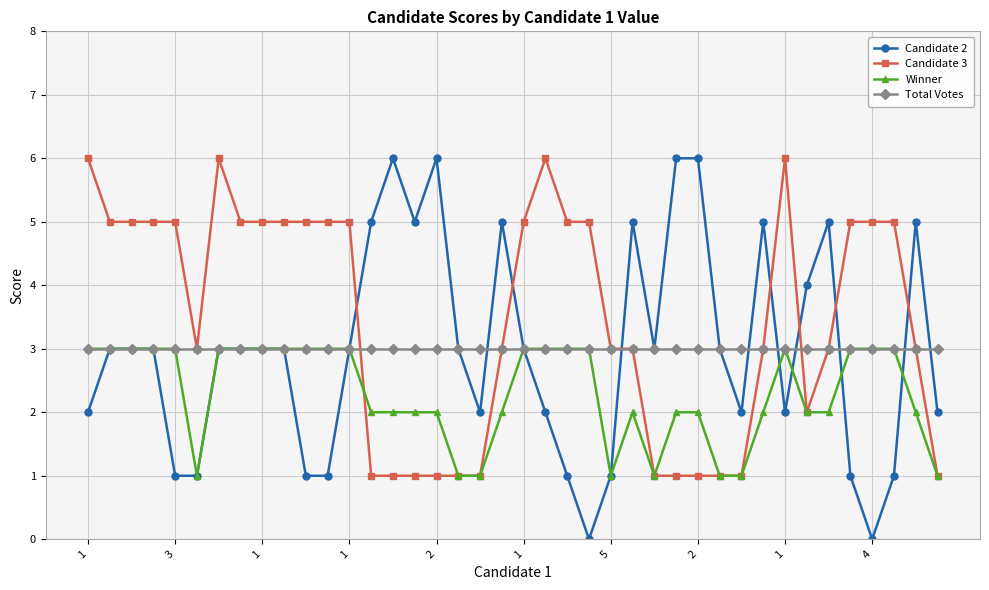

What is the value of the Winner point at the 37th from the left?

3